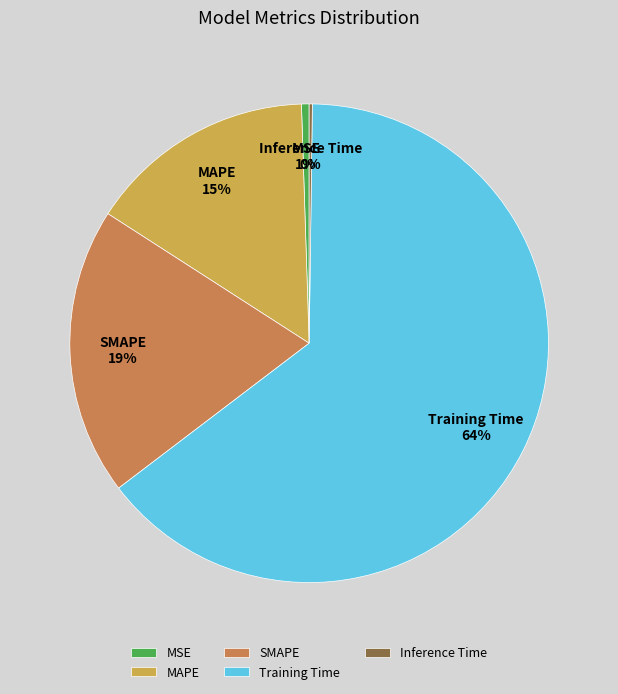

Which has a higher value, MAPE or MSE?

MAPE